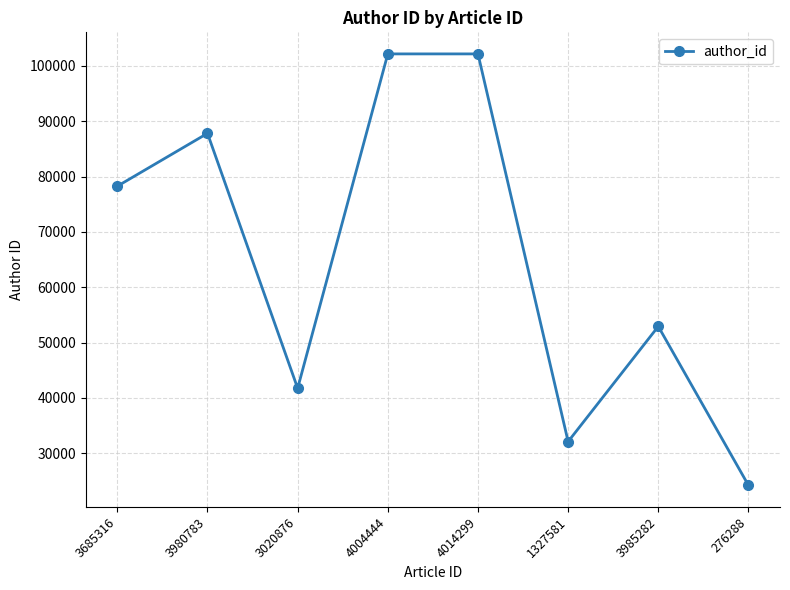

True or false: the data shows 68781 at 3020876.

False